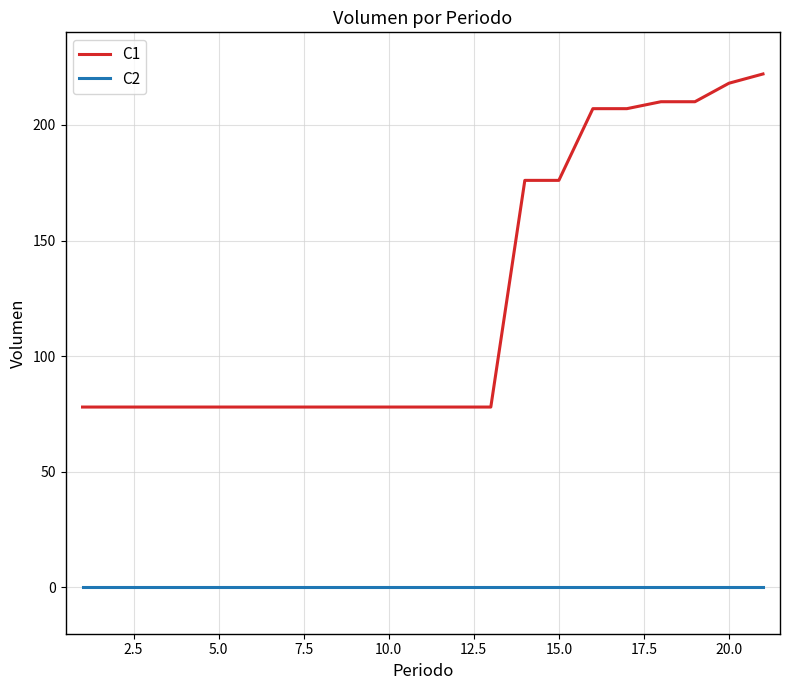

Which series has the widest spread of values?

C1